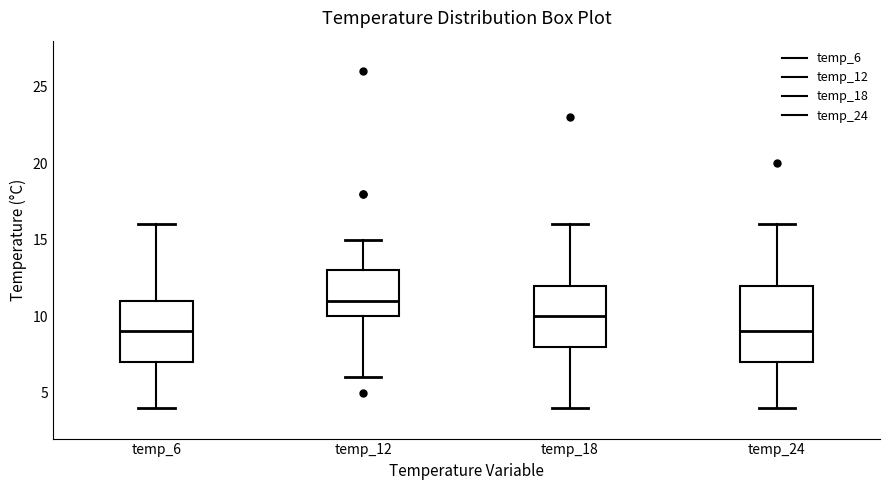

Reading left to right, transcribe this box plot: for each box, give where its median line is, the range the box spans, and where its two whiskers end, as read against the y-axis. The values are not printed on the chart, so give them approximately, as read against the axis.

temp_6: median 9, box 7 to 11, whiskers 4 to 16
temp_12: median 11, box 10 to 13, whiskers 6 to 15
temp_18: median 10, box 8 to 12, whiskers 4 to 16
temp_24: median 9, box 7 to 12, whiskers 4 to 16